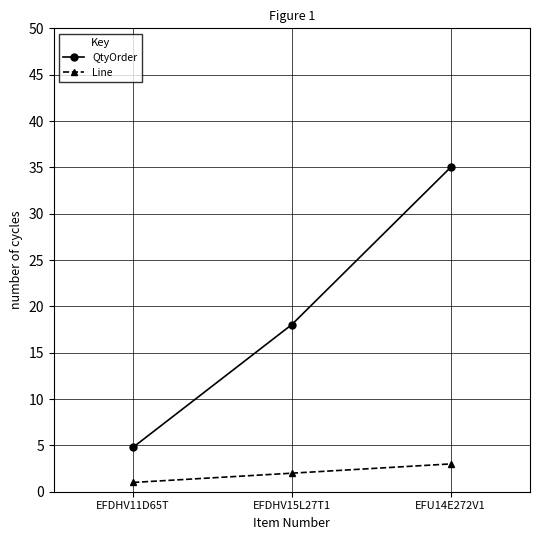

What position from the left is EFDHV11D65T?

1